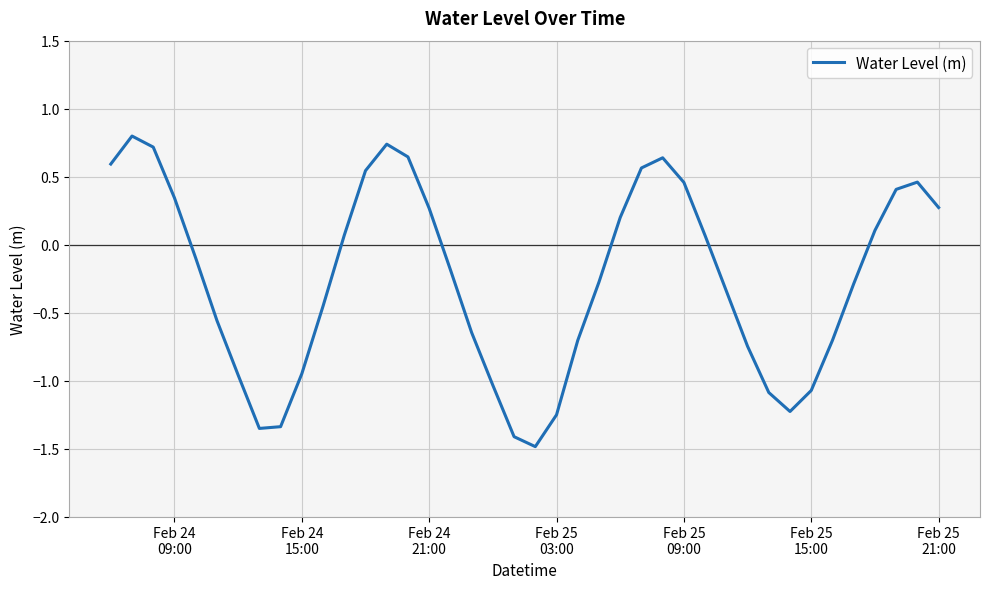

What is the difference between the maximum and minimum values?

2.3